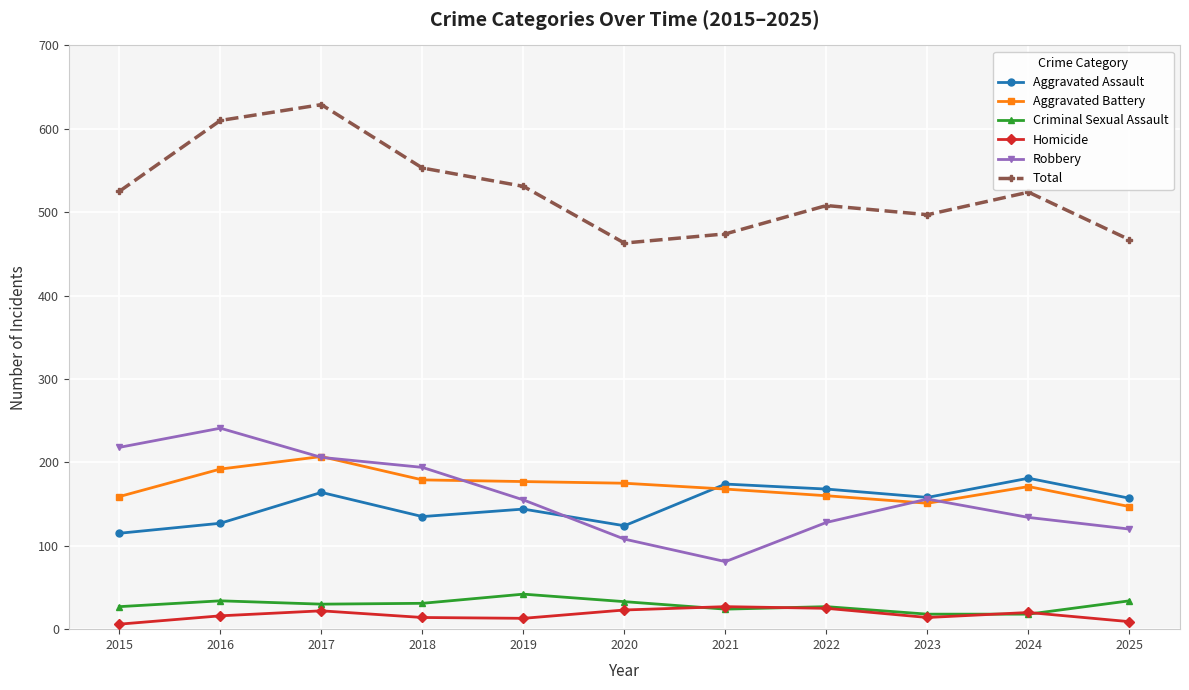

The value of Criminal Sexual Assault at 2025 is 34. True or false?

True